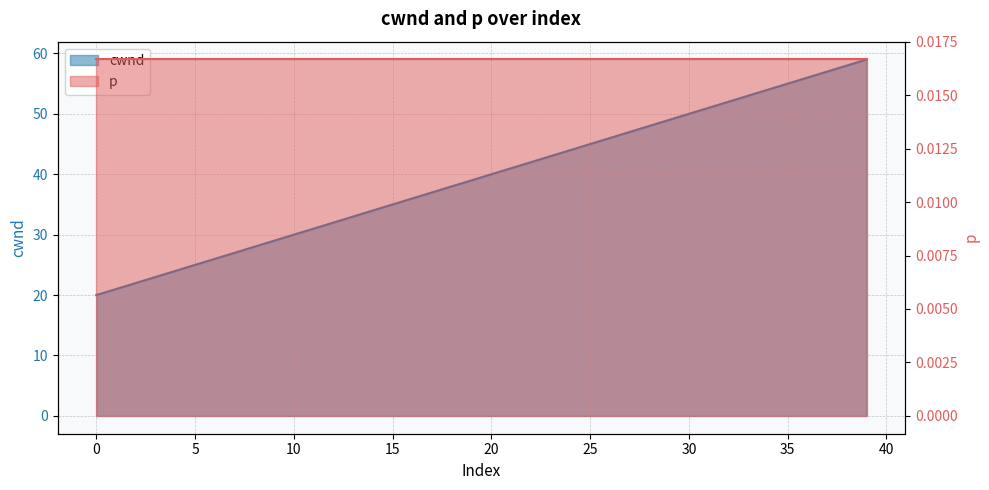

Which has a higher value, 25 or 21?

25